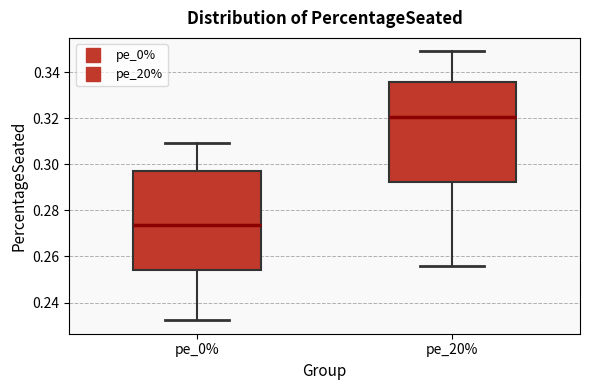

Where is the upper edge of the box for pe_0% on the y-axis? The values are not printed on the chart, so give them approximately, as read against the axis.

0.298